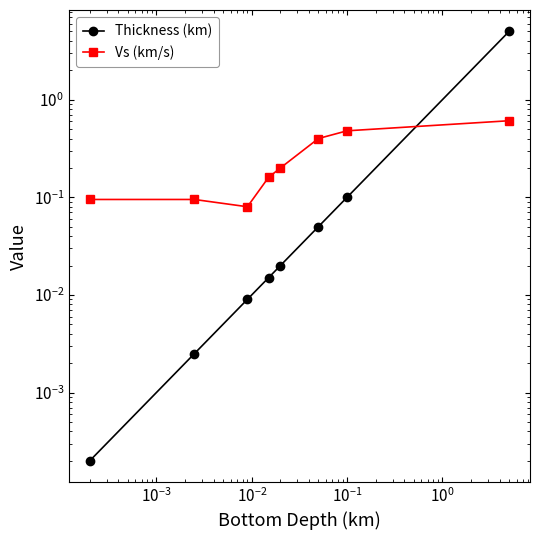

How many intersections are there between Thickness (km) and Vs (km/s)?

1